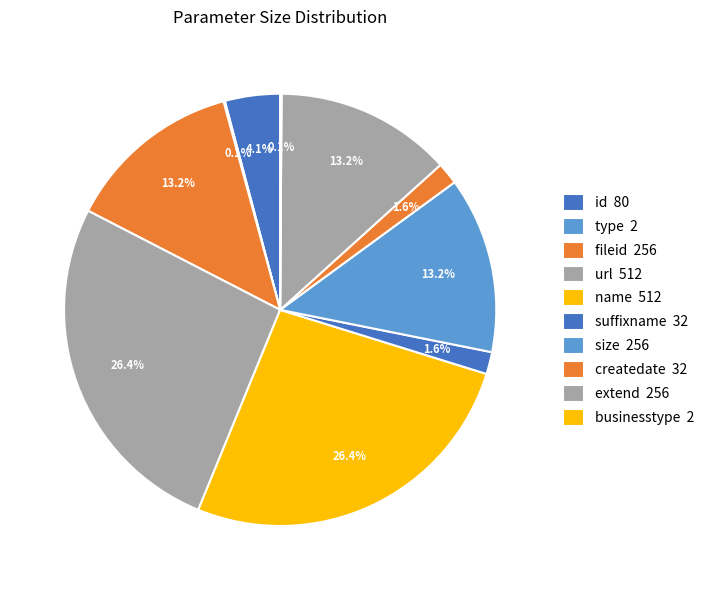

Is url the majority of the pie?

No